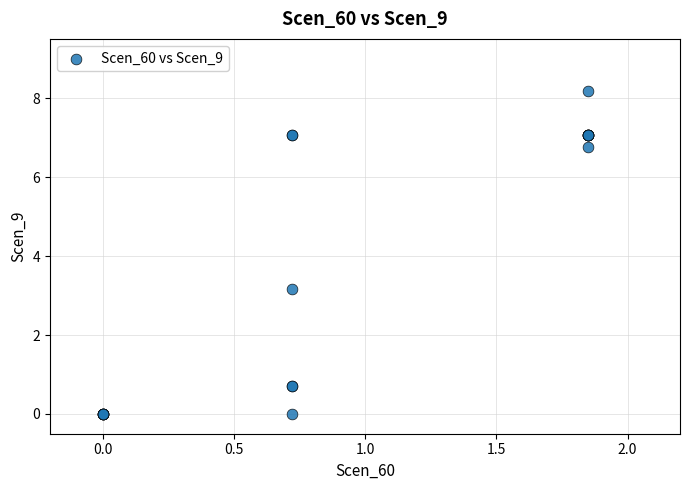

What Y value in the scatter plot is closest to 4?

3.2